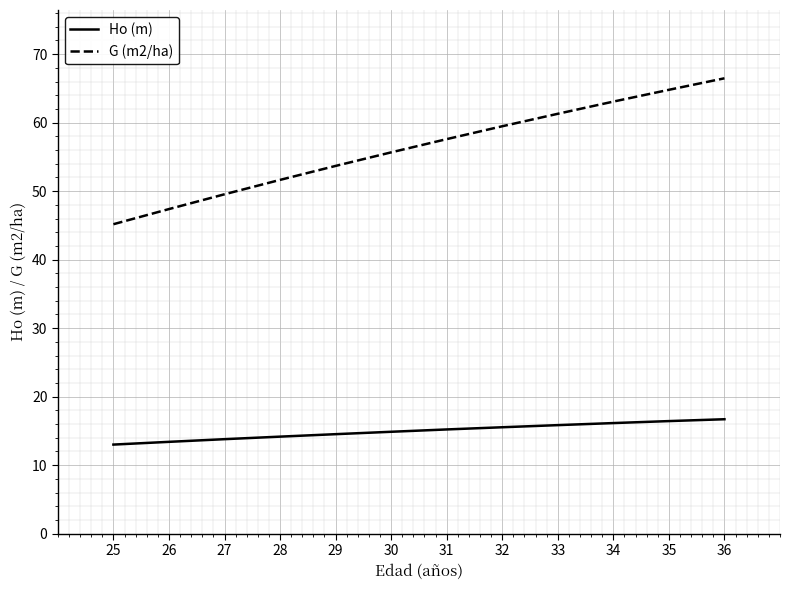

What is the minimum value for Ho (m)?

13.0